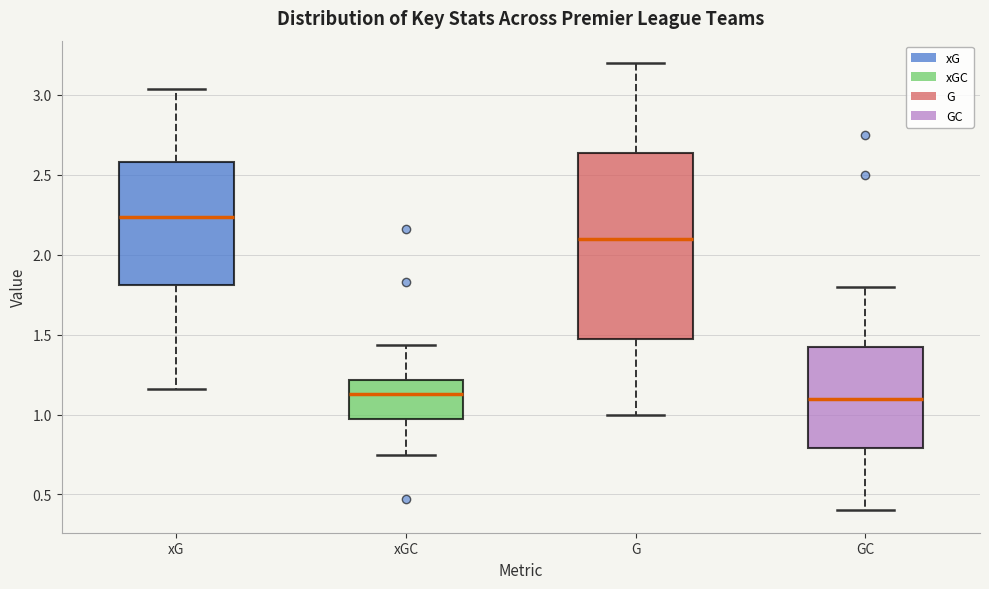

Reading left to right, read every box against the y-axis: the position of its median line, the range the box covers, and the ends of its whiskers. The values are not printed on the chart, so give them approximately, as read against the axis.

xG: median 2.25, box 1.80 to 2.60, whiskers 1.15 to 3.05
xGC: median 1.15, box 0.95 to 1.20, whiskers 0.75 to 1.45
G: median 2.10, box 1.50 to 2.65, whiskers 1.00 to 3.20
GC: median 1.10, box 0.80 to 1.45, whiskers 0.40 to 1.80